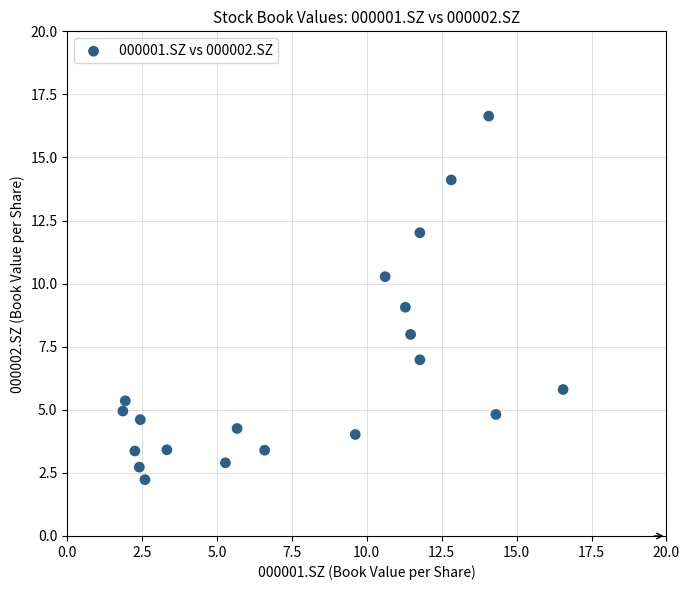

What is the range of X values (max minus min)?

14.7